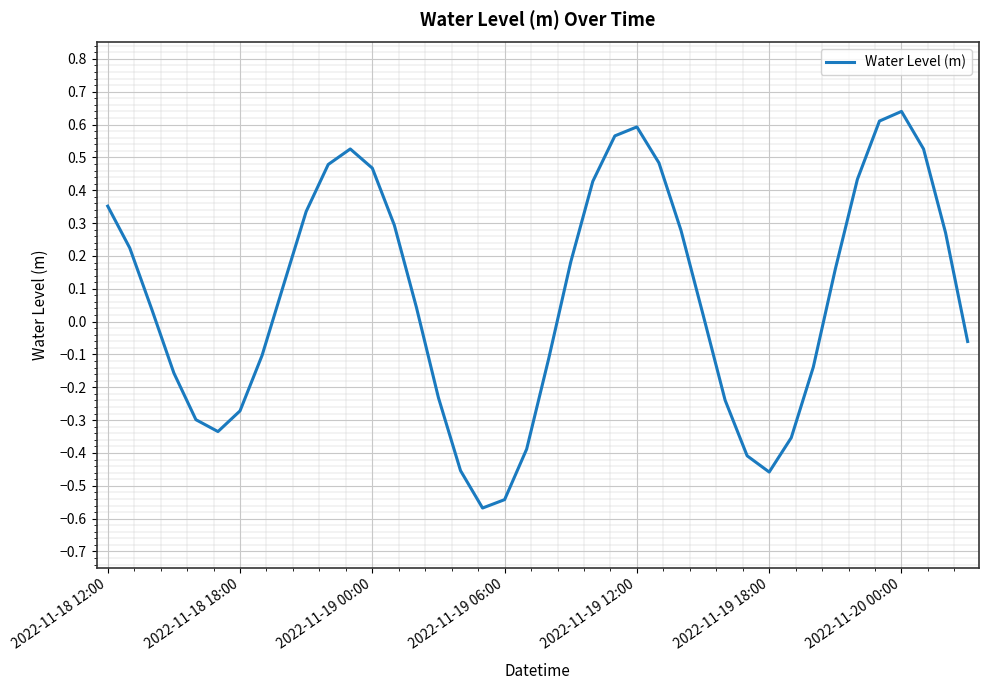

How many interior local peaks (higher than both neighbors) does the data have?

3